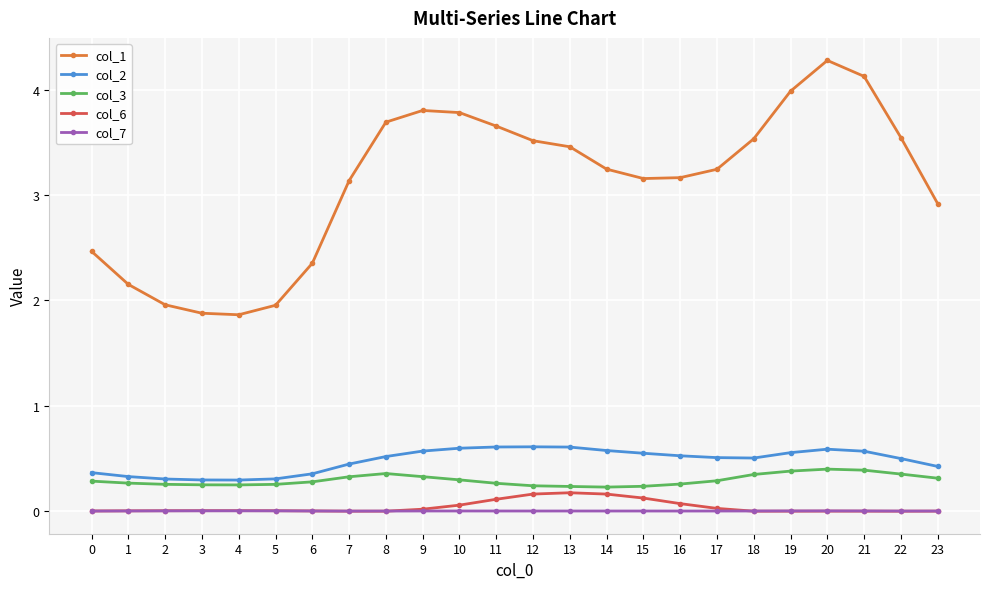

Which series has the largest range (max minus min)?

col_1